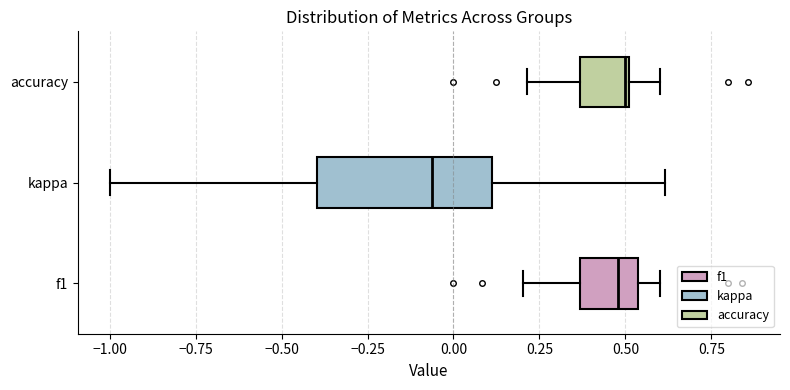

Comparing the boxes themselves (not the whiskers), which one is the widest?

kappa